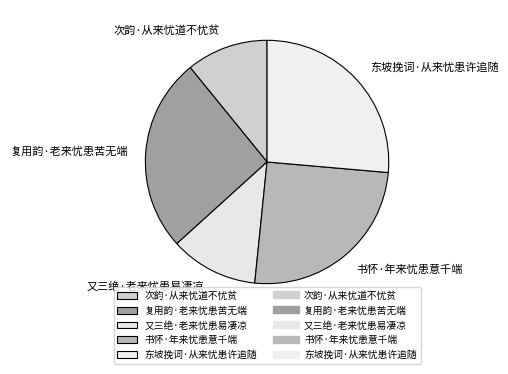

What is the smallest slice in the pie chart?

次韵·从来忧道不忧贫